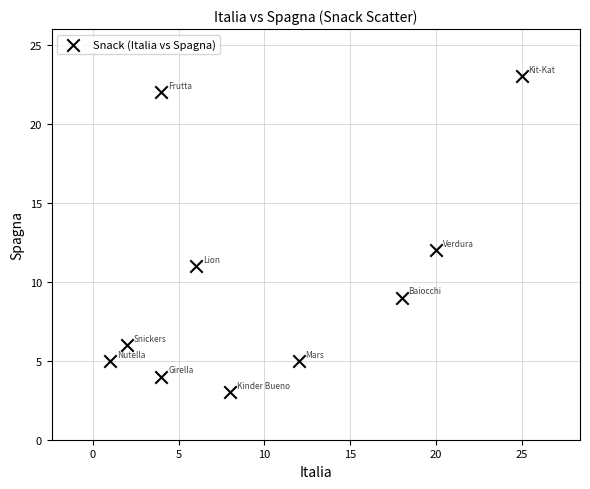

What is the range of X values (max minus min)?

24